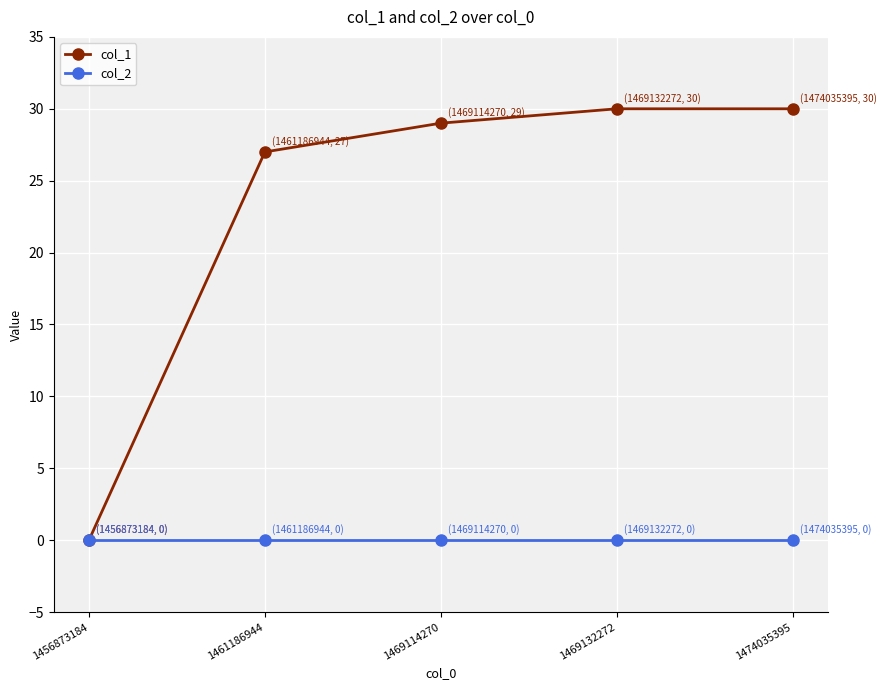

What is the spread (max minus min) of values at 1461186944?

27